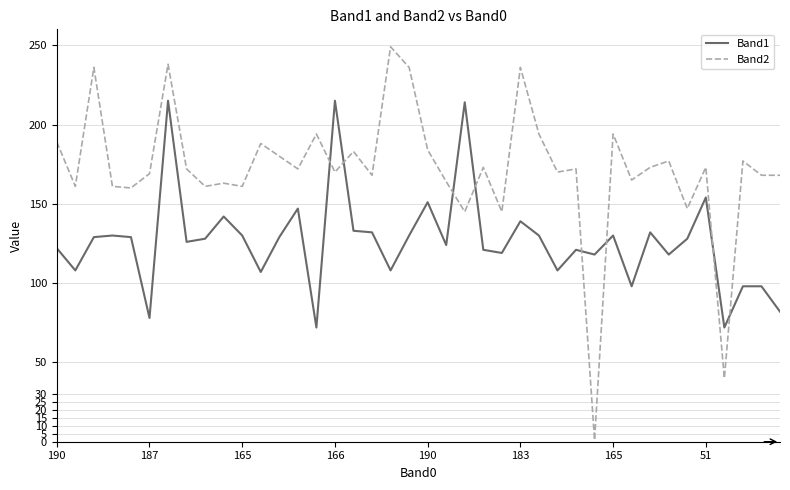

Rank the series by their average value, from lowest to highest.

Band1, Band2